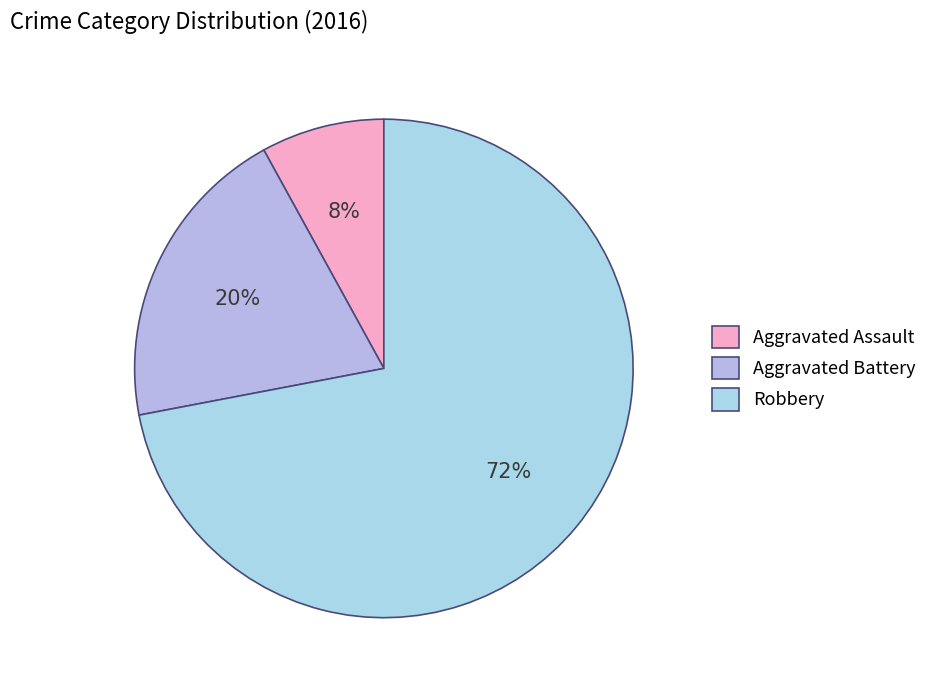

To the nearest percent, what is the difference between the largest and smallest slice percentages?

64%